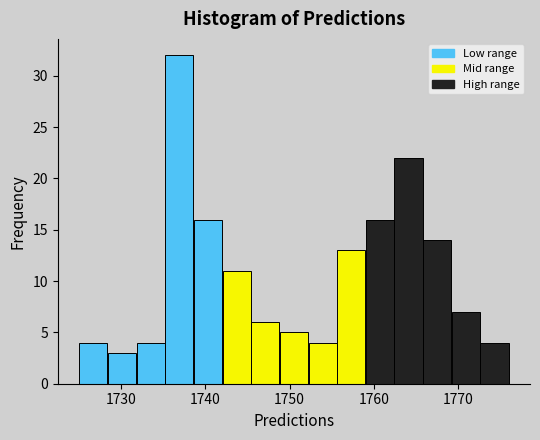

Read against the x-axis, roughly where is the centre of the tallest bar?

1737